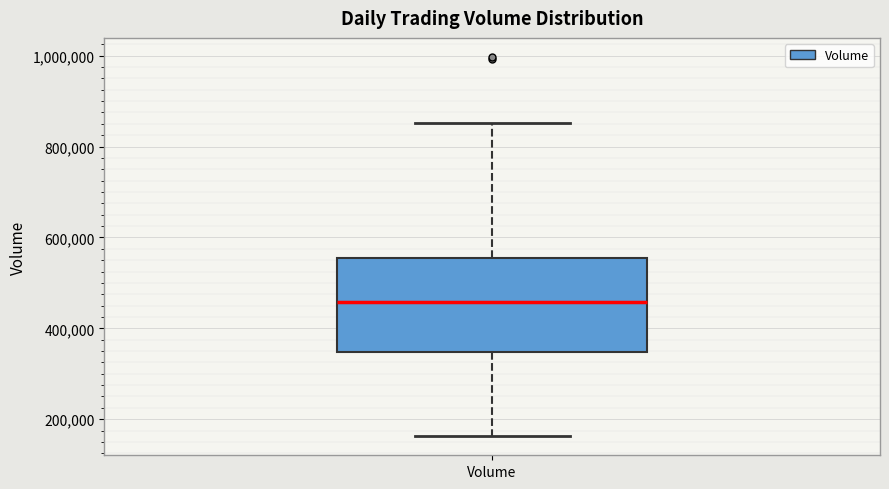

Where does the median line of the box for Volume sit on the y-axis? The values are not printed on the chart, so give them approximately, as read against the axis.

460000